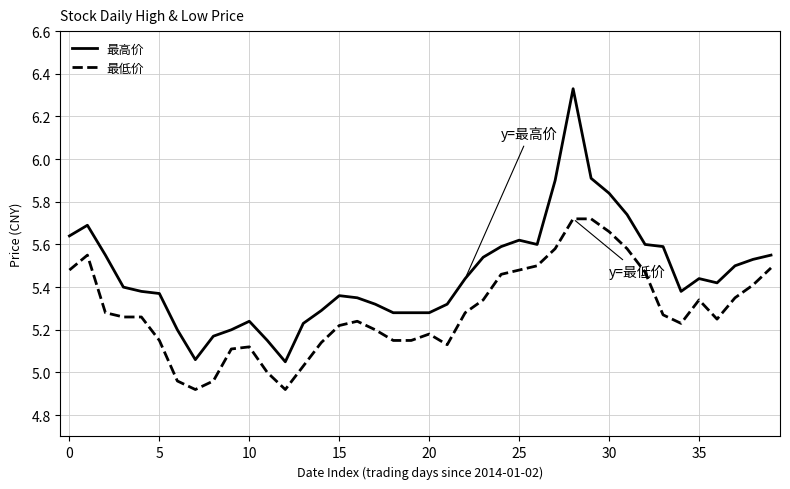

Which series has the largest total across all categories?

最高价